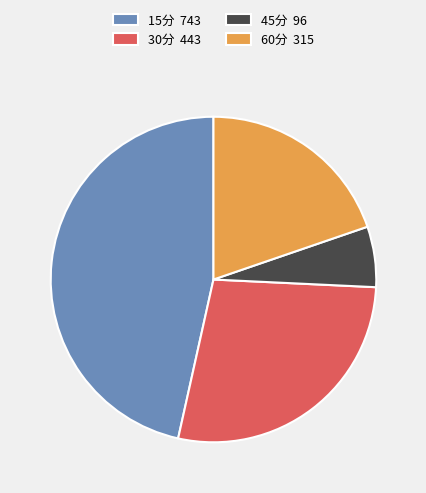

How many slices are in this pie chart?

4